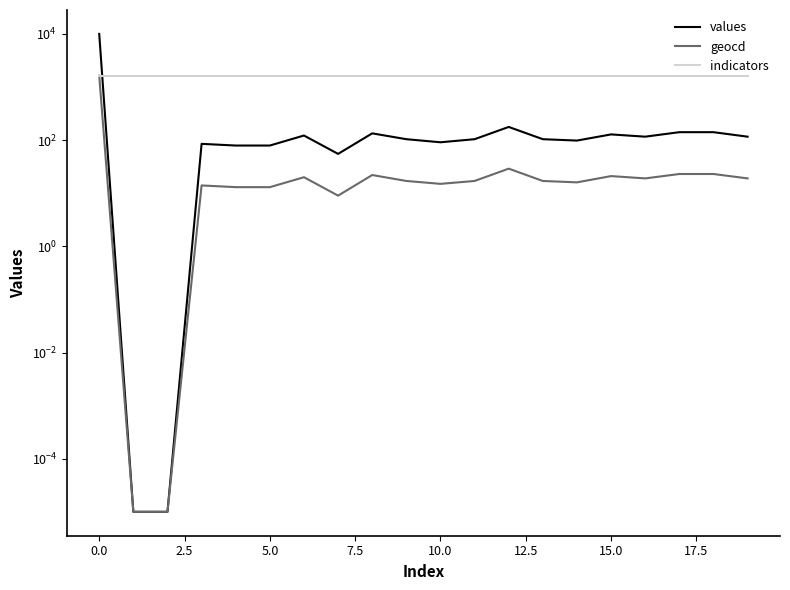

True or false: indicators has a value of 2201.0 at 5.0.

False